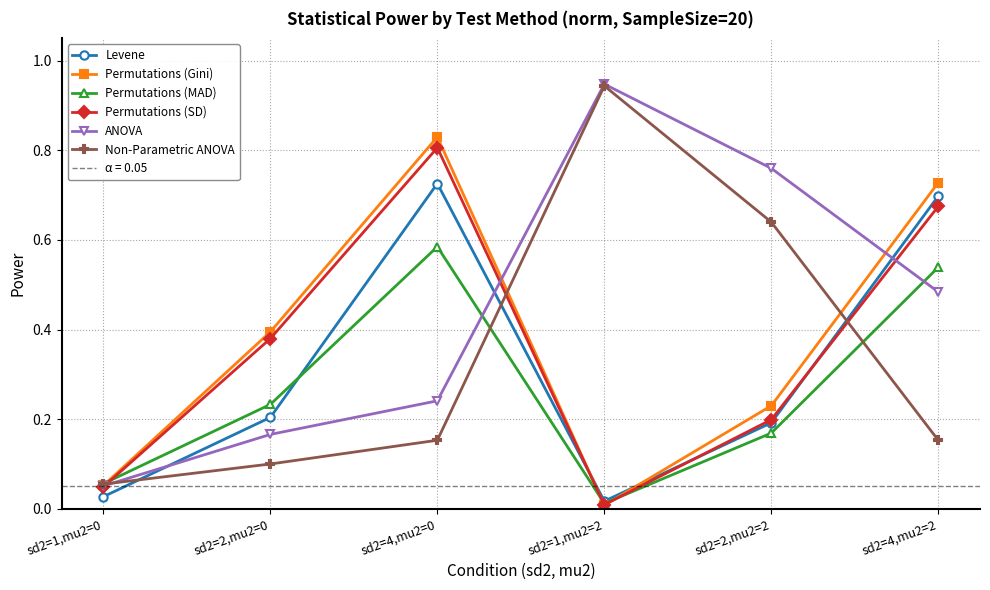

What are all the series names shown in the legend?

Levene, Permutations (Gini), Permutations (MAD), Permutations (SD), ANOVA, Non-Parametric ANOVA